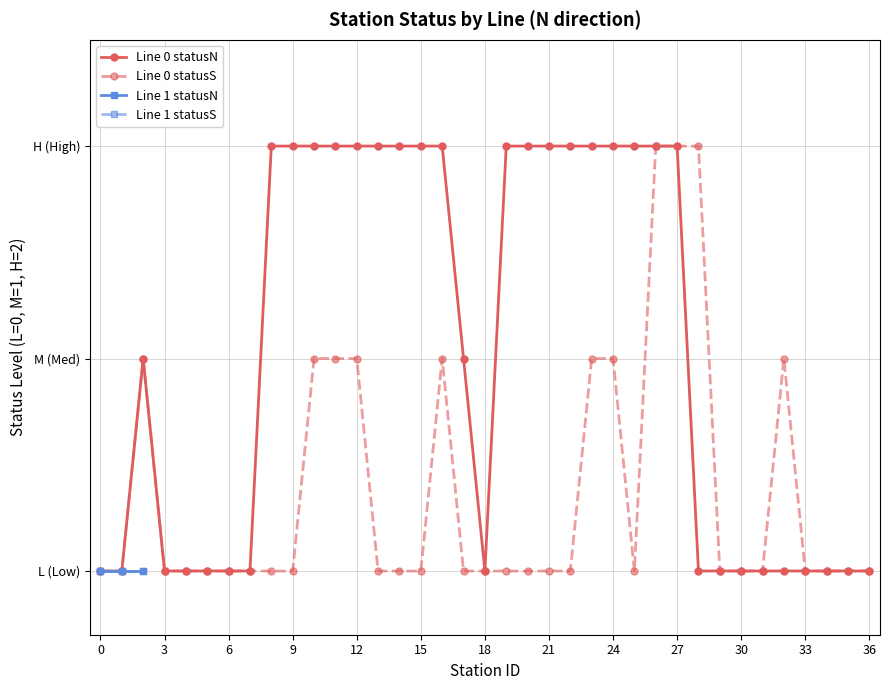

How many interior local peaks (higher than both neighbors) does the data have?

1